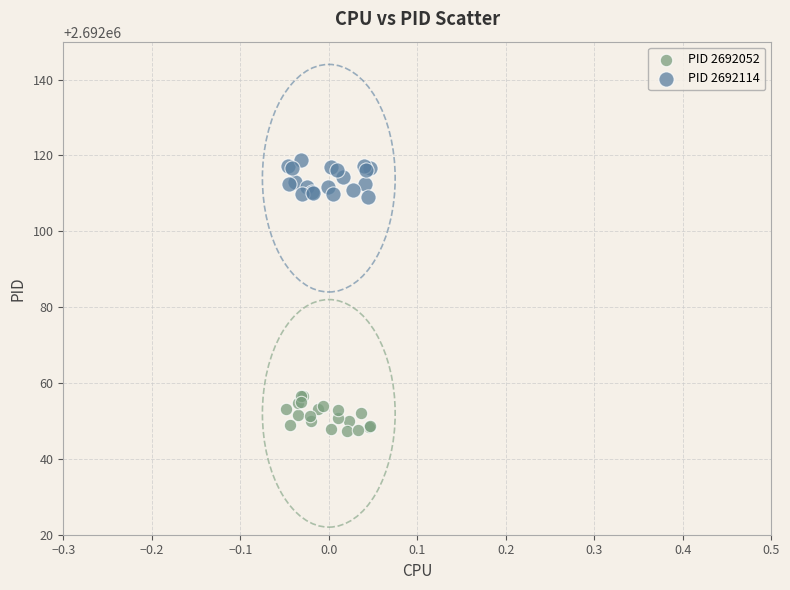

Which series reaches the minimum Y coordinate?

PID 2692052